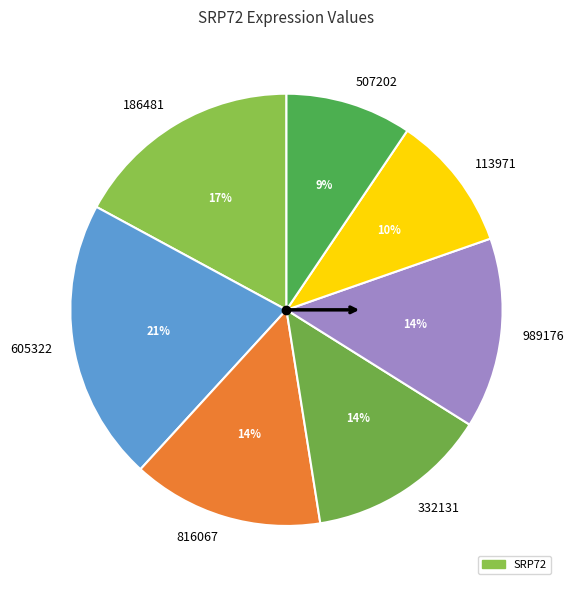

To the nearest percent, what percentage of the pie is 332131?

14%